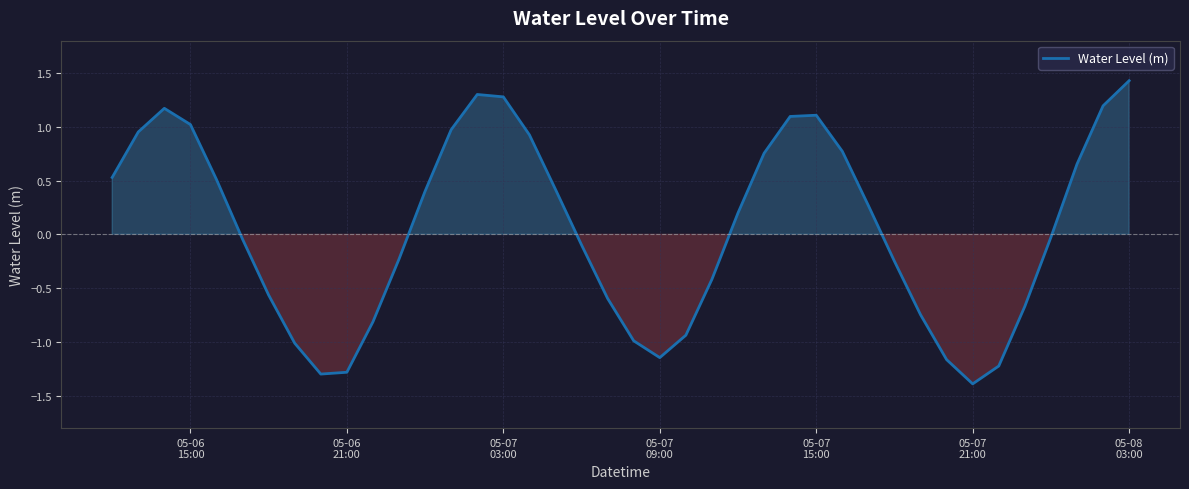

Does the chart display data point markers on the line(s)?

No